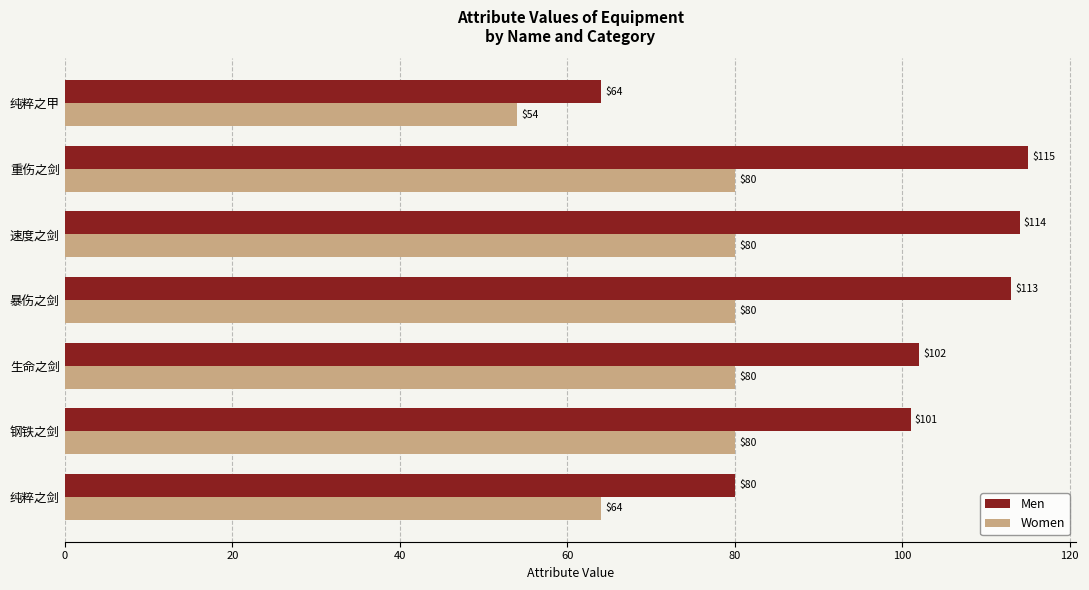

Which label corresponds to the smallest value in the chart?

纯粹之甲